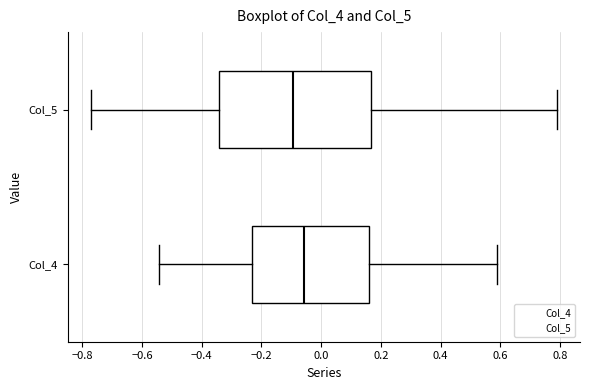

Where does the median line of the box for Col_5 sit on the x-axis? The values are not printed on the chart, so give them approximately, as read against the axis.

-0.10